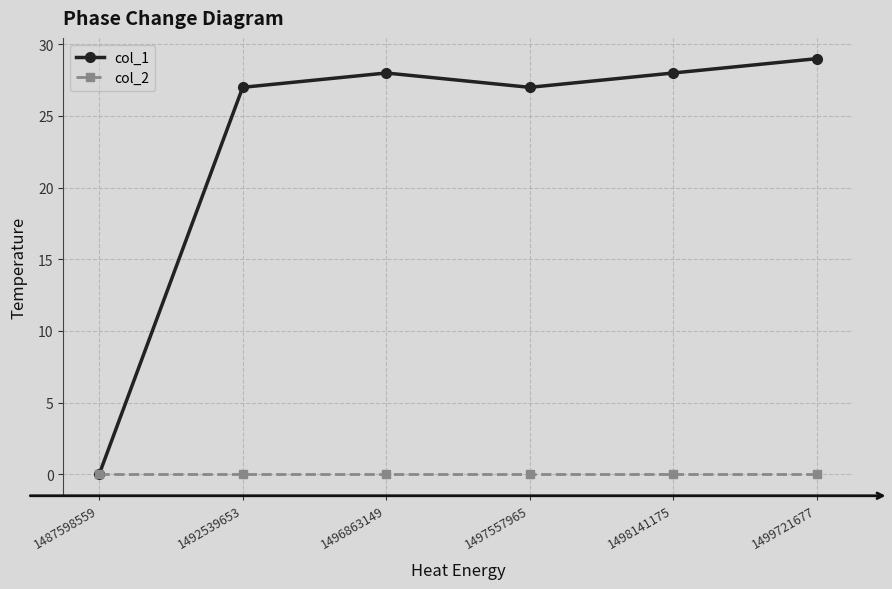

How many lines are shown in the chart?

2